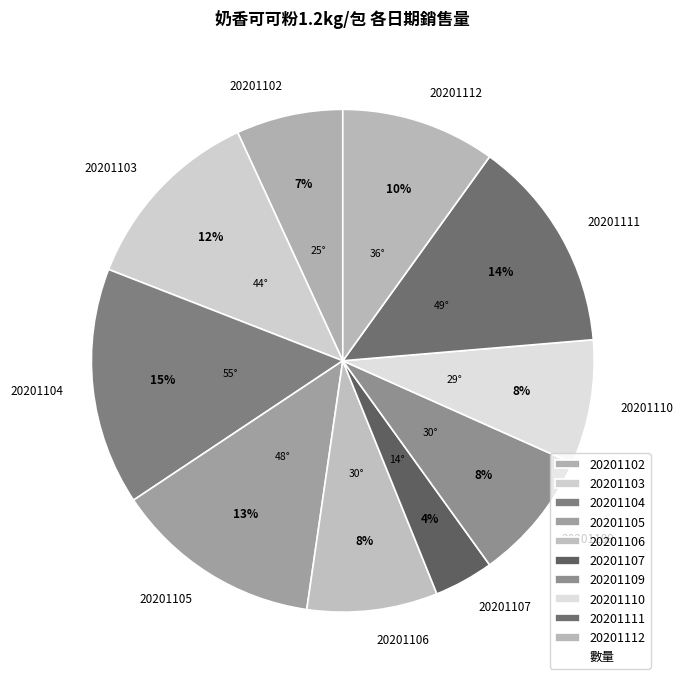

To the nearest percent, what is the difference between the 20201107 and 20201104 slice percentages?

11%